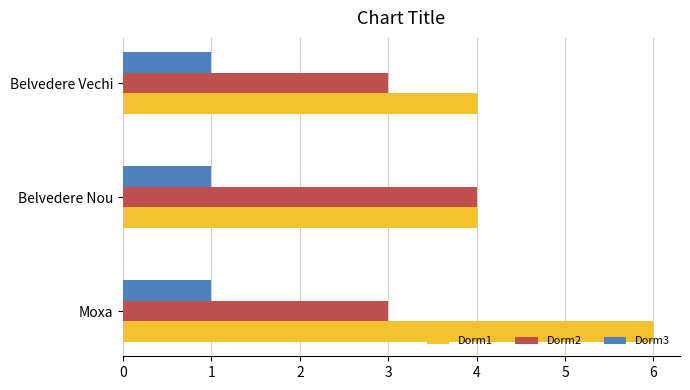

What is the total value across all series at Belvedere Nou?

9